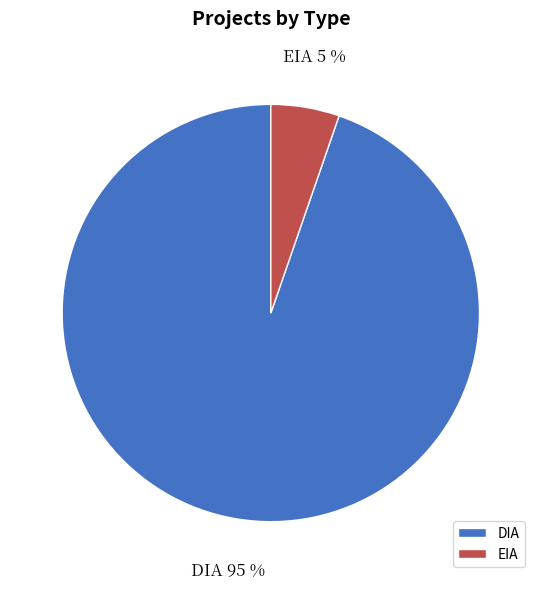

Between EIA and DIA, which is larger?

DIA